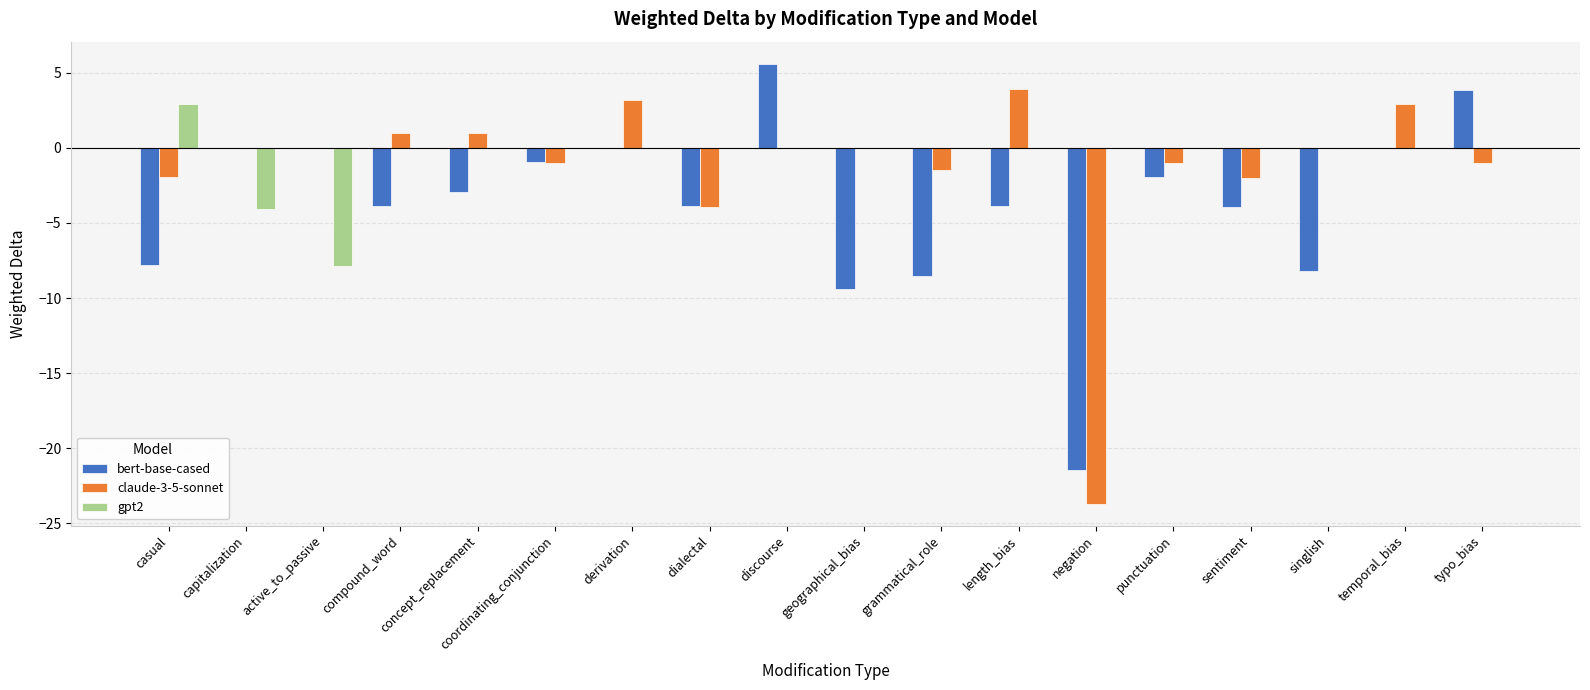

Which label corresponds to the largest value in the chart?

discourse